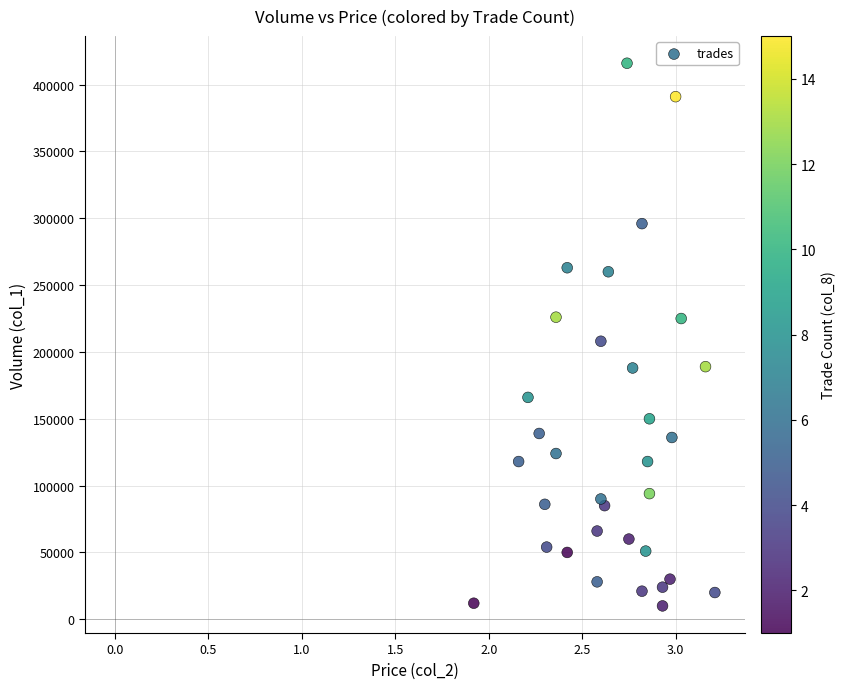

What Y value in the scatter plot is closest to 213000?

208000